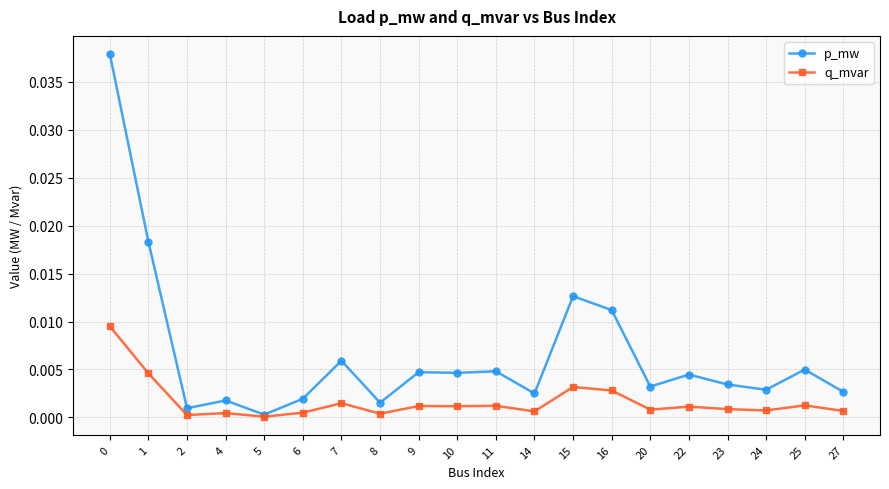

How many lines are shown in the chart?

2